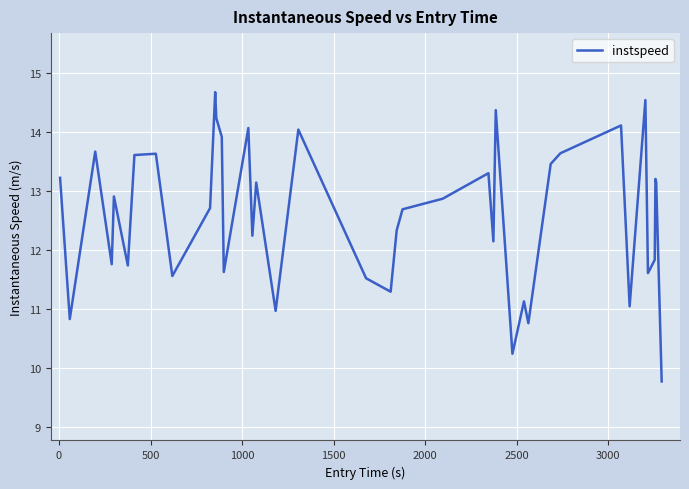

What is the difference between the maximum and minimum values?

4.9